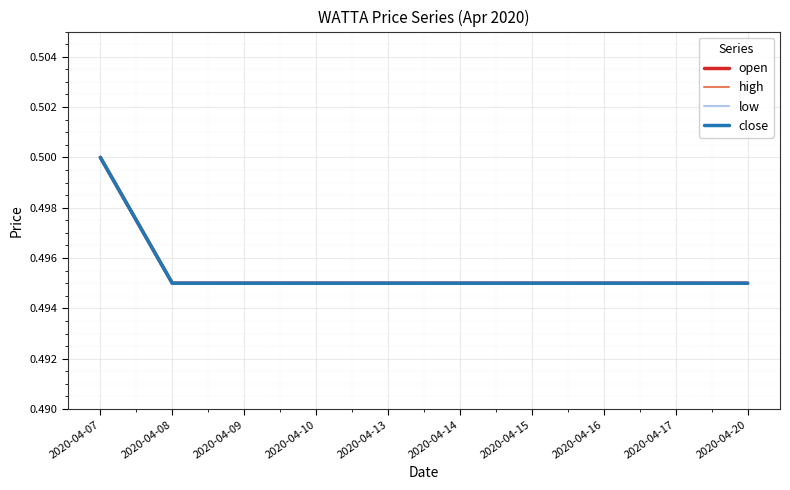

What is the maximum value shown in the chart?

0.5